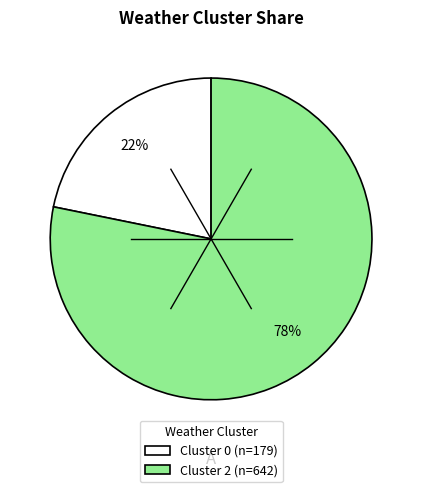

Which category accounts for the majority?

Cluster 2 (n=642)